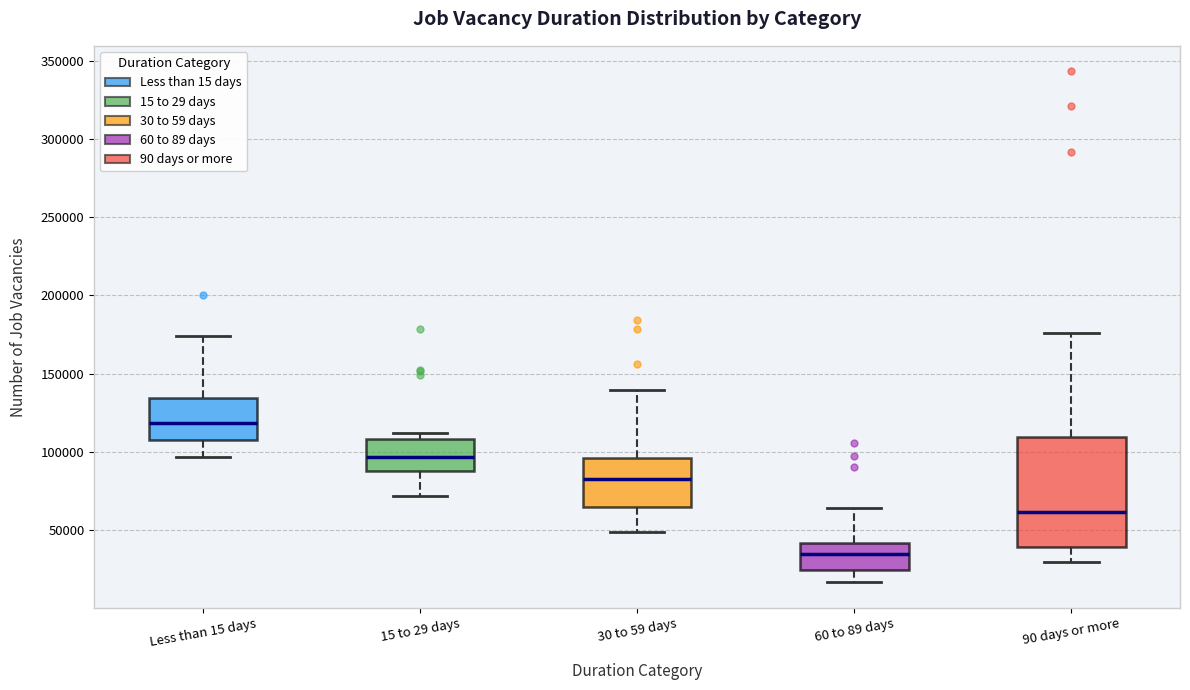

Which box's median line is the highest?

Less than 15 days